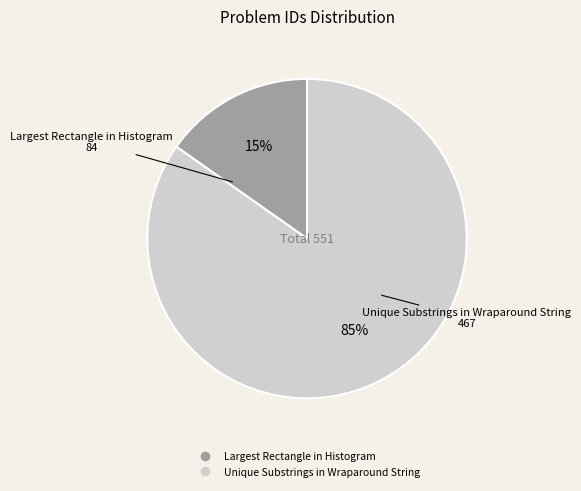

Does any single category account for the majority?

Yes